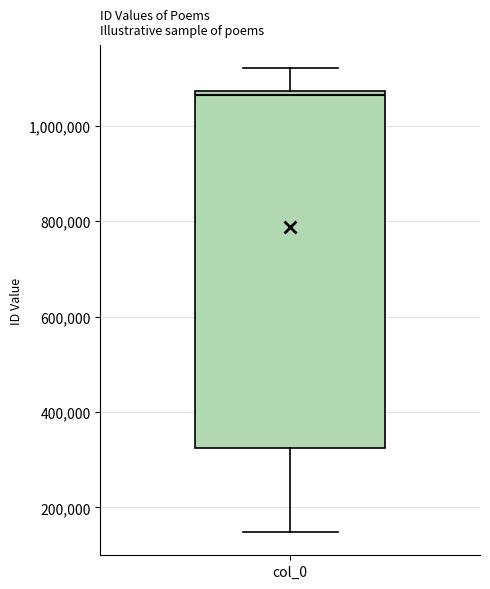

Read this box plot against the y-axis: the position of the median line, the range covered by the box, and the ends of both whiskers. The values are not printed on the chart, so give them approximately, as read against the axis.

median 1060000, box 320000 to 1080000, whiskers 140000 to 1120000